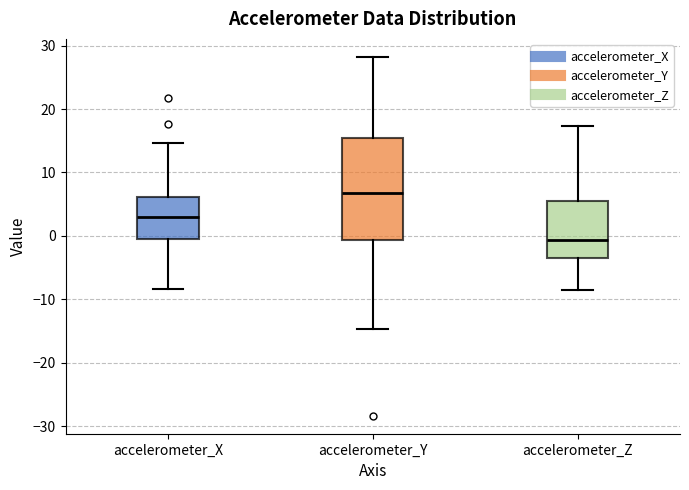

Reading left to right, transcribe this box plot: for each box, give where its median line is, the range the box spans, and where its two whiskers end, as read against the y-axis. The values are not printed on the chart, so give them approximately, as read against the axis.

accelerometer_X: median 3, box -1 to 6, whiskers -8 to 15
accelerometer_Y: median 7, box -1 to 15, whiskers -15 to 28
accelerometer_Z: median -1, box -3 to 6, whiskers -9 to 17